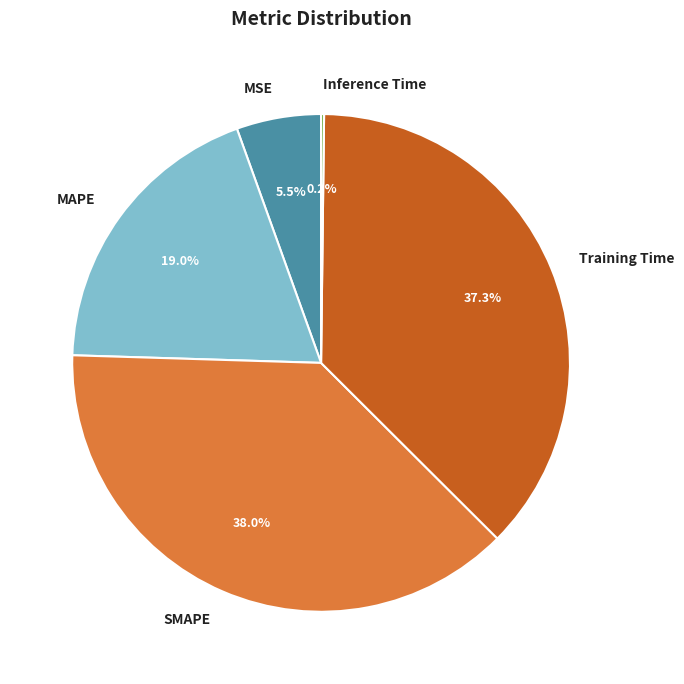

What is the largest slice in the pie chart?

SMAPE